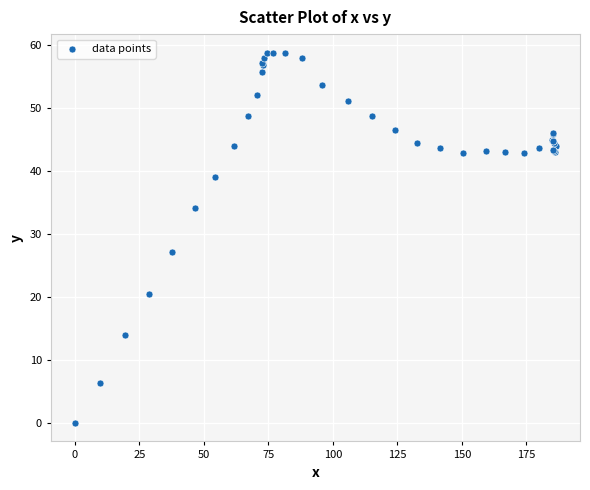

What Y value in the scatter plot is closest to 29?

27.2